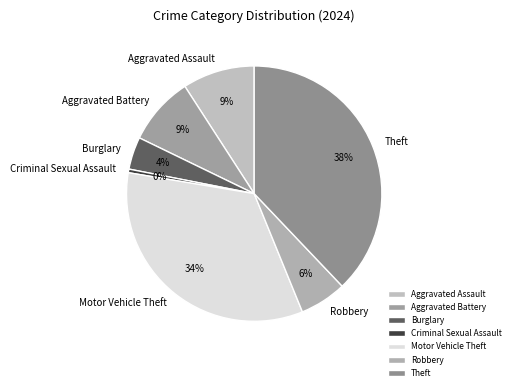

Which category has the biggest portion of the pie?

Theft